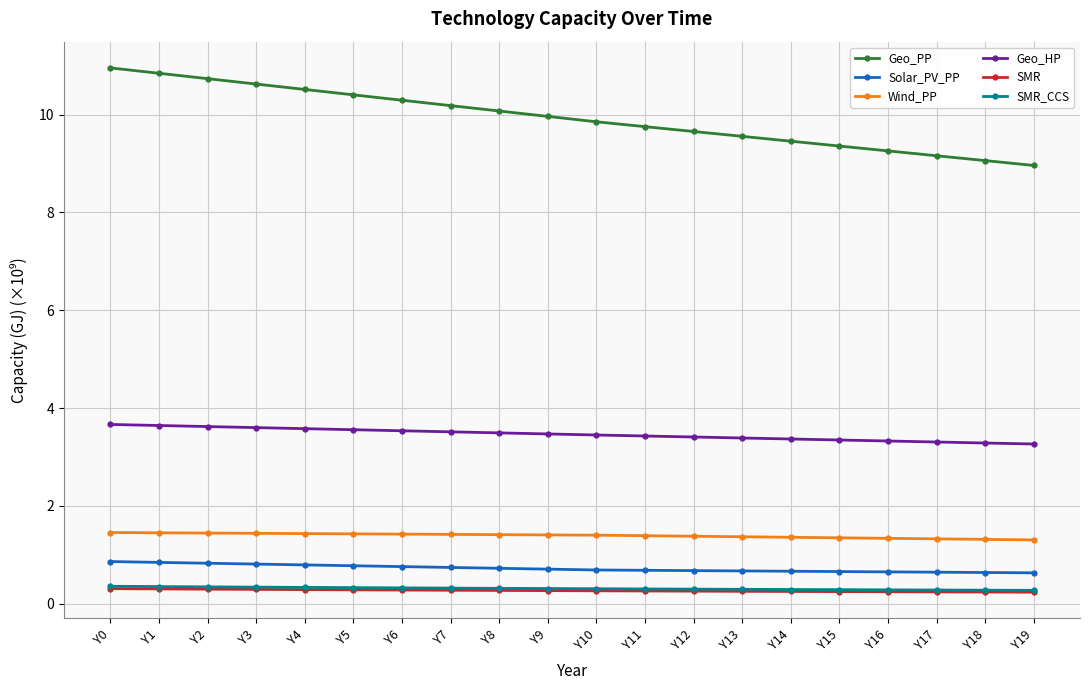

Is it true that Wind_PP equals 2.5 at Y4?

False